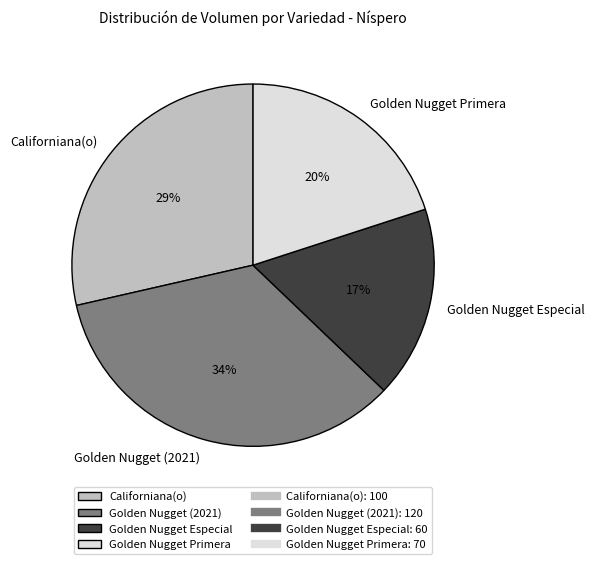

The Golden Nugget Especial slice represents 17% of the pie. True or false?

True